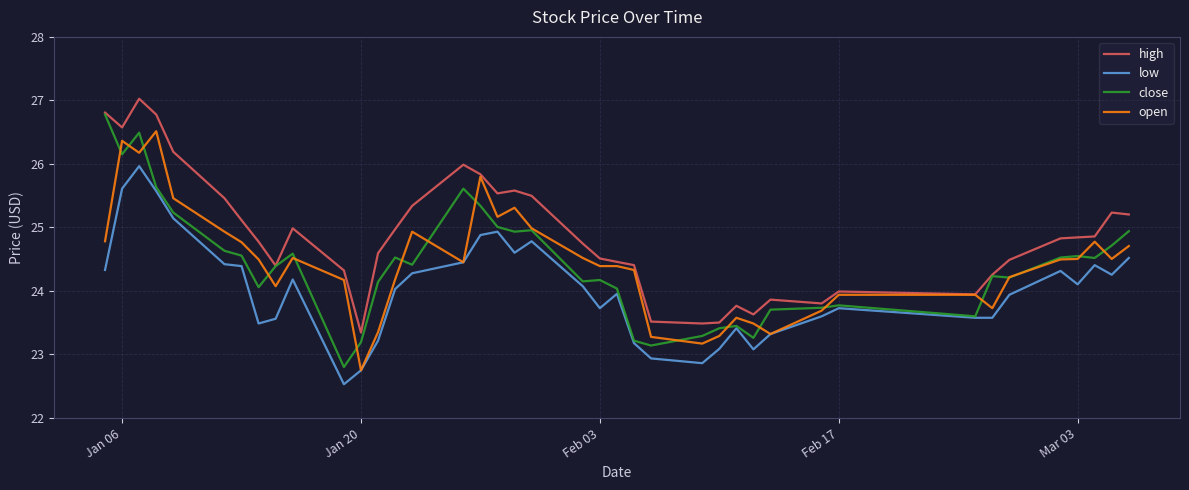

True or false: high and low intersect in this chart.

False